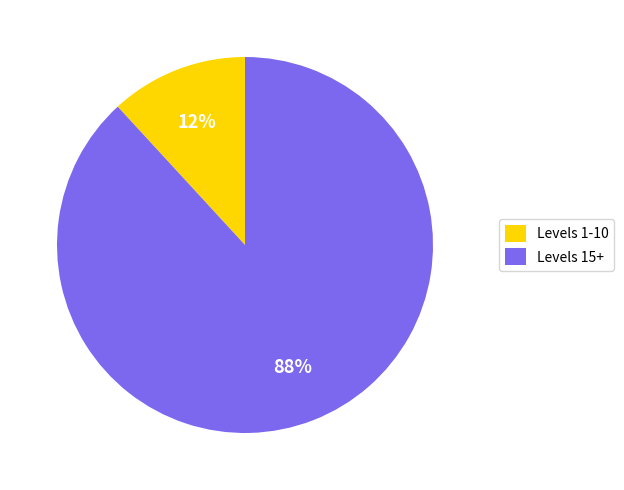

To the nearest percent, what is the difference between the Levels 15+ and Levels 1-10 slice percentages?

76%